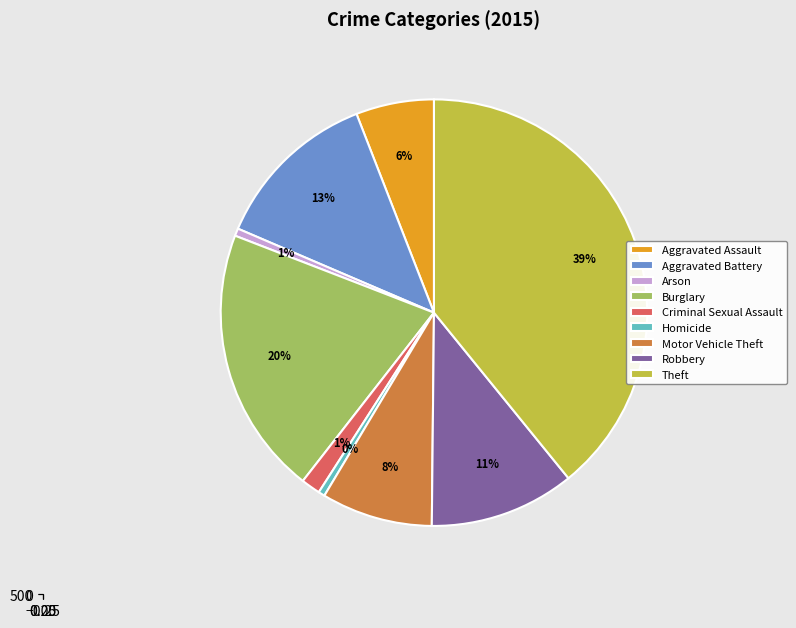

Rank the categories by value from lowest to highest.

Homicide, Arson, Criminal Sexual Assault, Aggravated Assault, Motor Vehicle Theft, Robbery, Aggravated Battery, Burglary, Theft